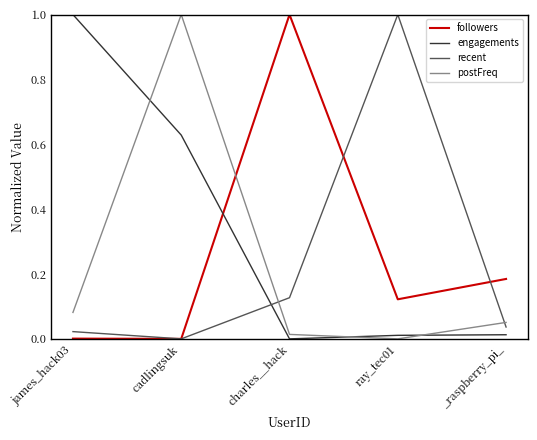

What is the spread (max minus min) of values at cadlingsuk?

1.0